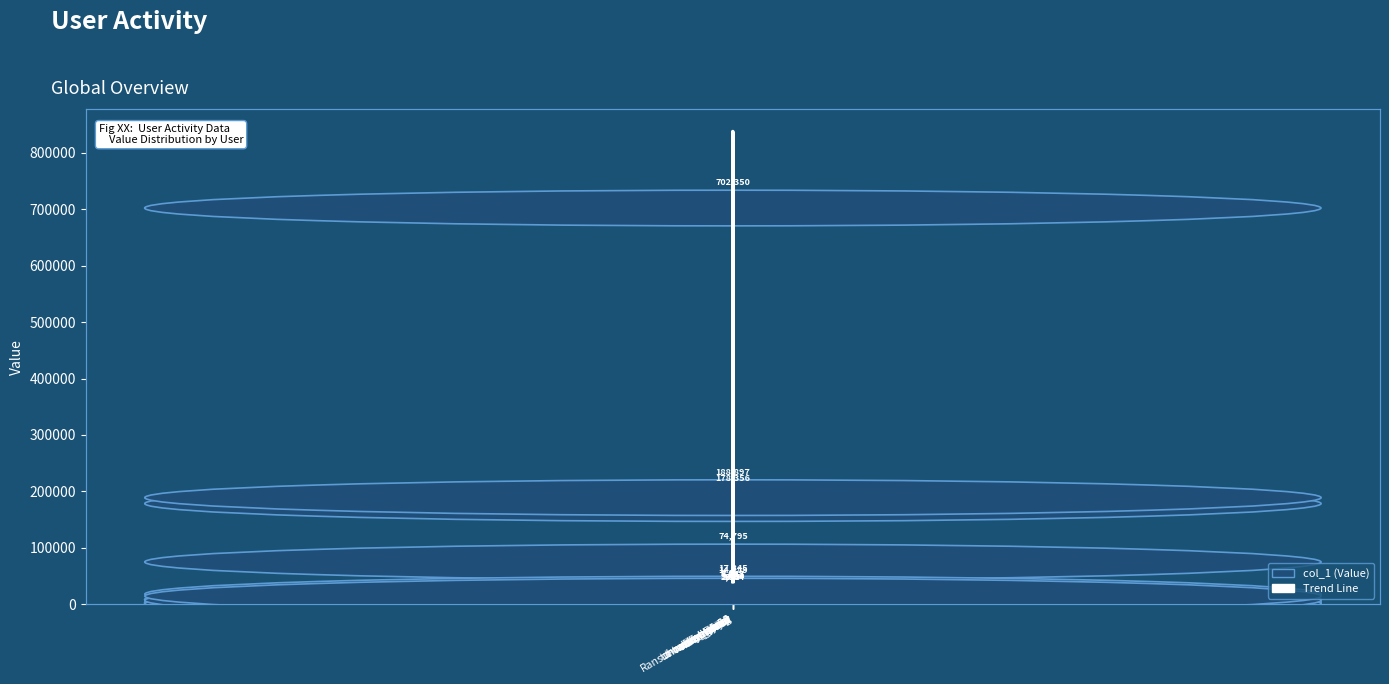

Which series has the largest total across all categories?

col_1